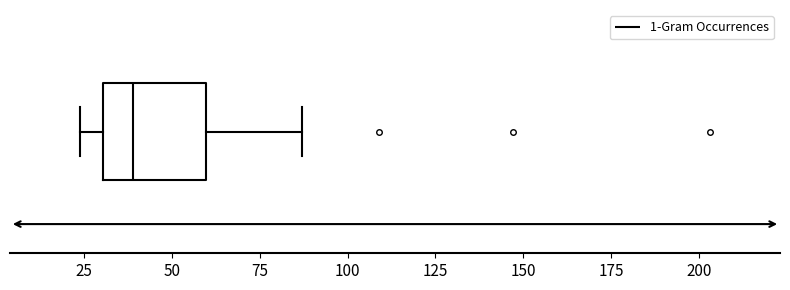

Transcribe this box plot: give where the median line is, the range the box spans, and where the two whiskers end, as read against the x-axis. The values are not printed on the chart, so give them approximately, as read against the axis.

median 40, box 30 to 60, whiskers 25 to 85